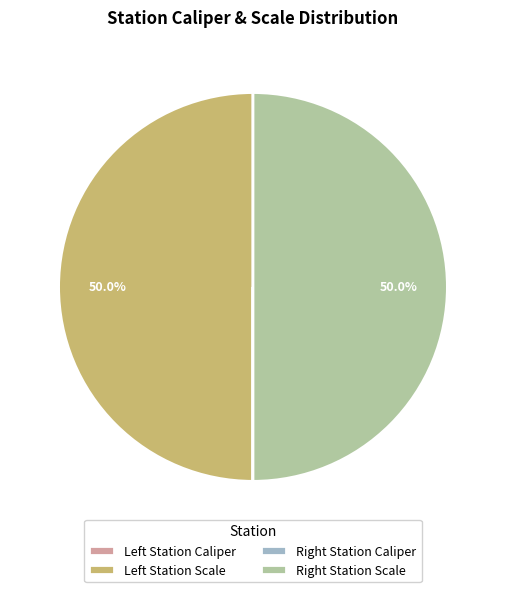

Rank the categories by value from highest to lowest.

Left Station Scale, Right Station Scale, Right Station Caliper, Left Station Caliper